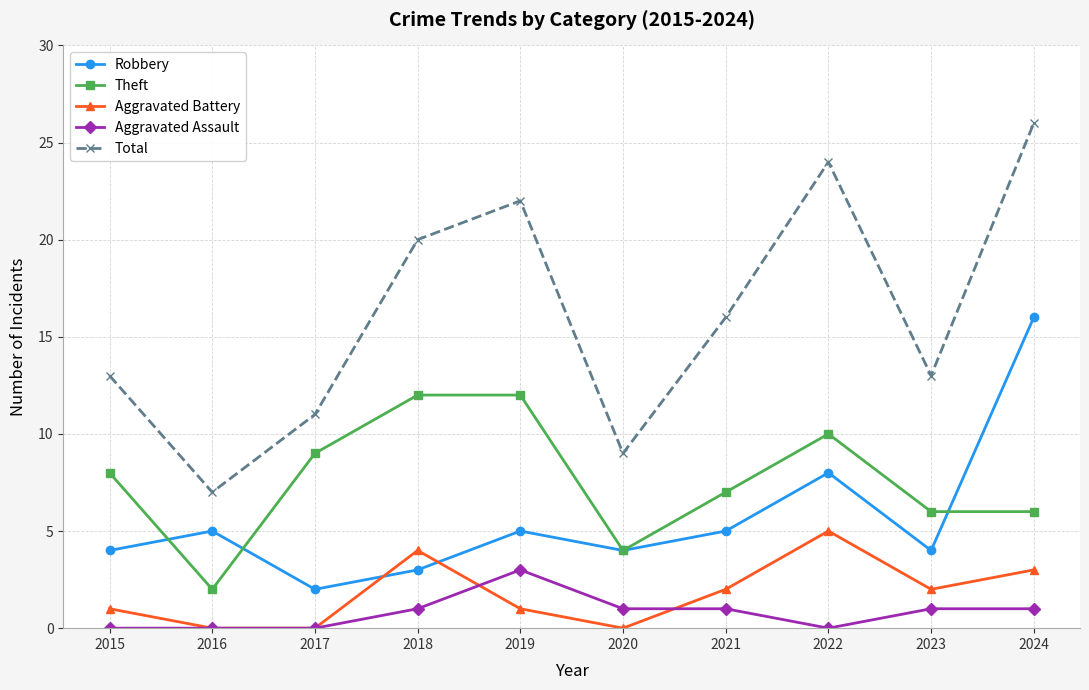

What are all the series names shown in the legend?

Robbery, Theft, Aggravated Battery, Aggravated Assault, Total